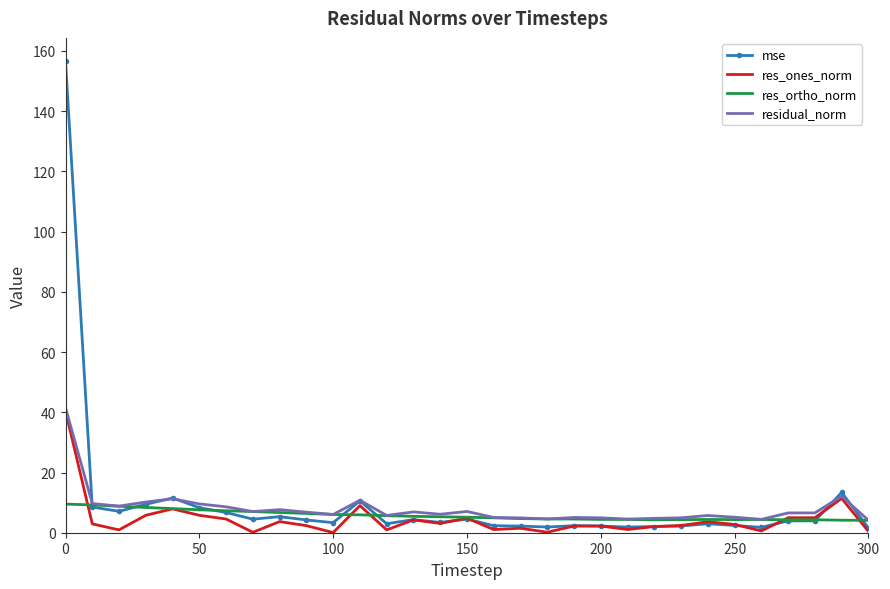

Which series has the largest range (max minus min)?

mse